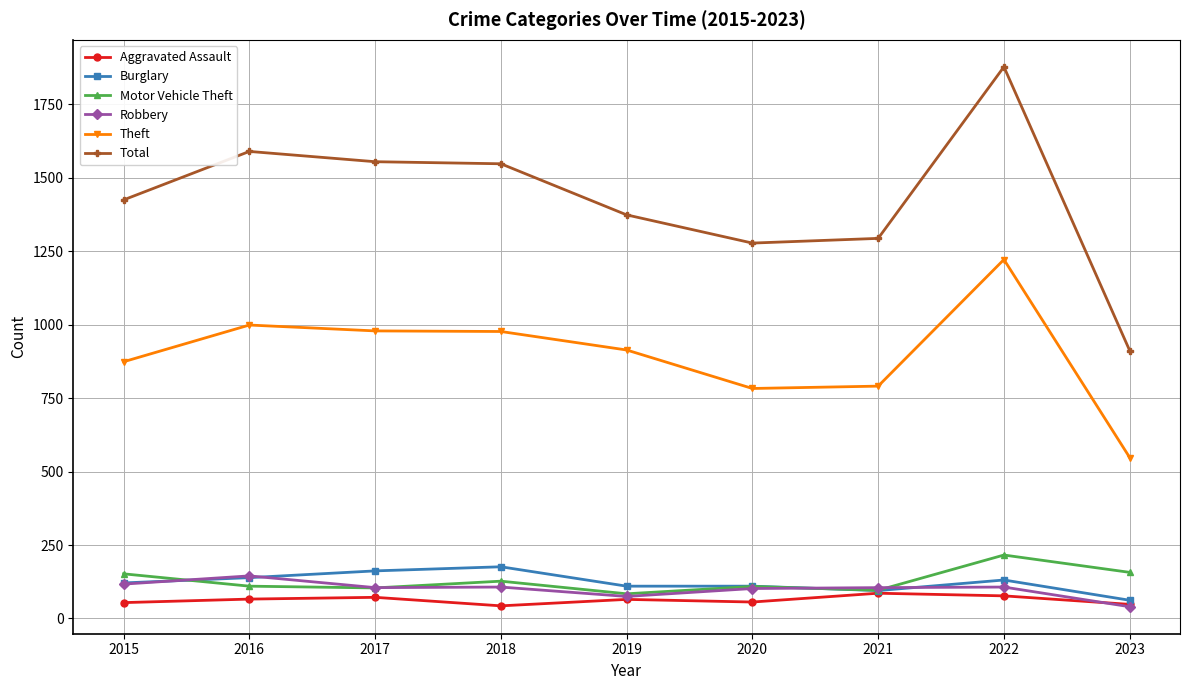

True or false: Aggravated Assault has a value of 48 at 2023.

True